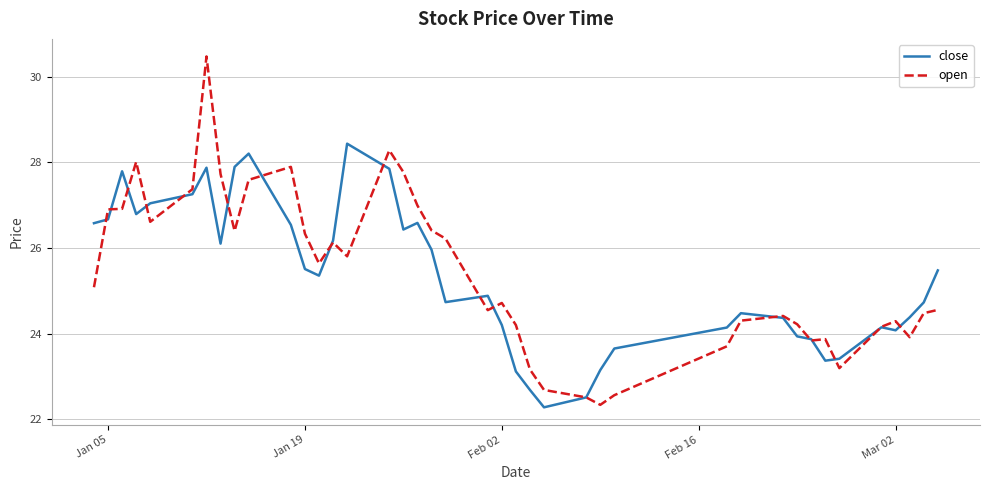

What is the smallest value displayed?

22.3